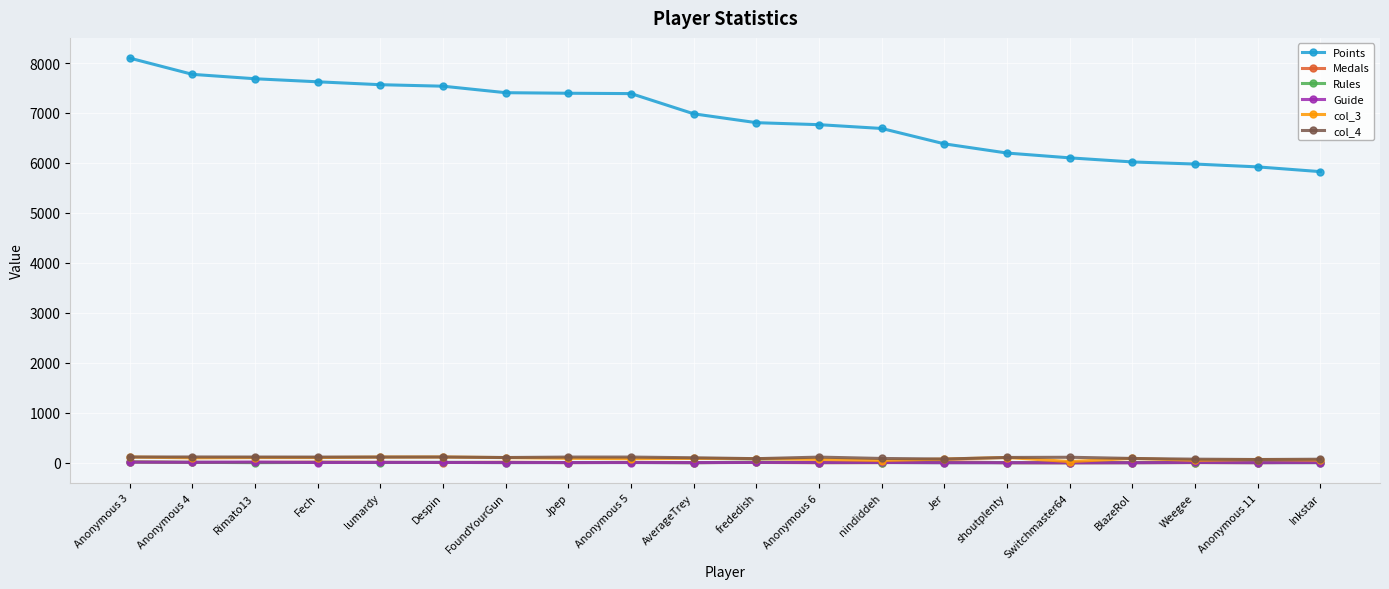

Between Anonymous 6 and Weegee, which series saw the biggest shift?

Points